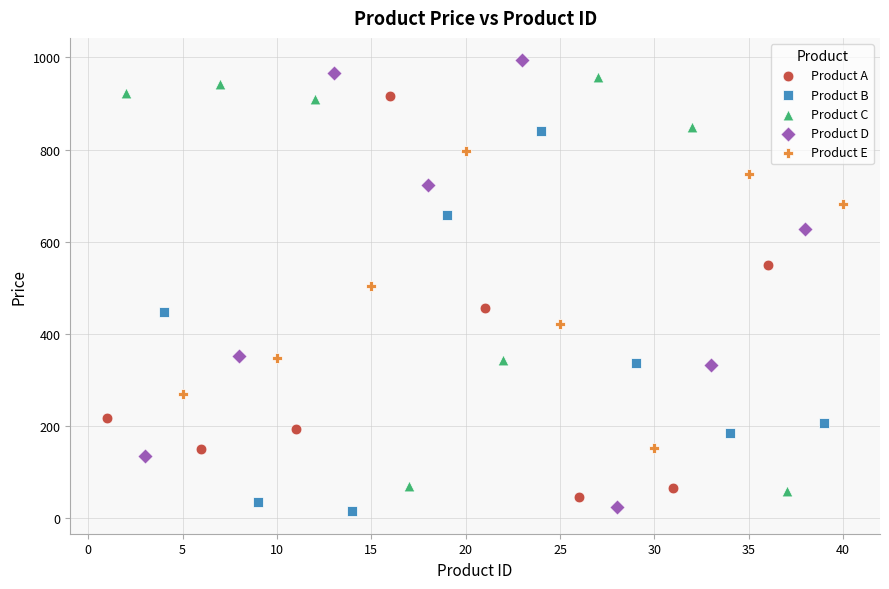

Which series has the largest Y range (max minus min)?

Product D